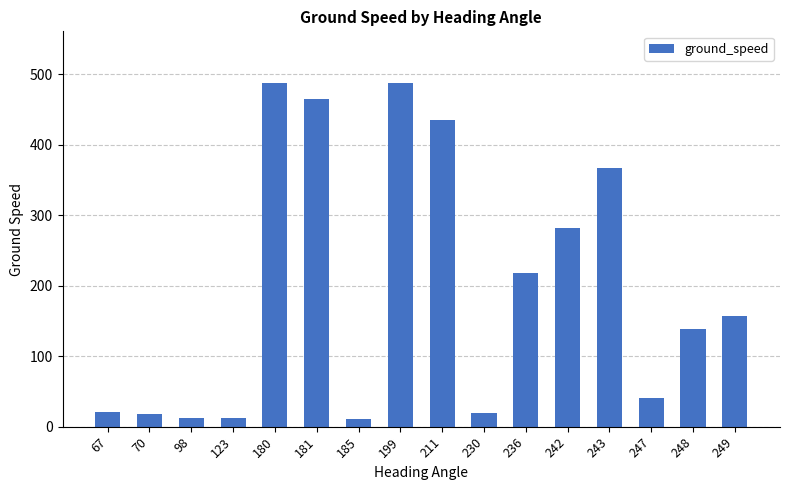

Which has a higher value, 249 or 243?

243